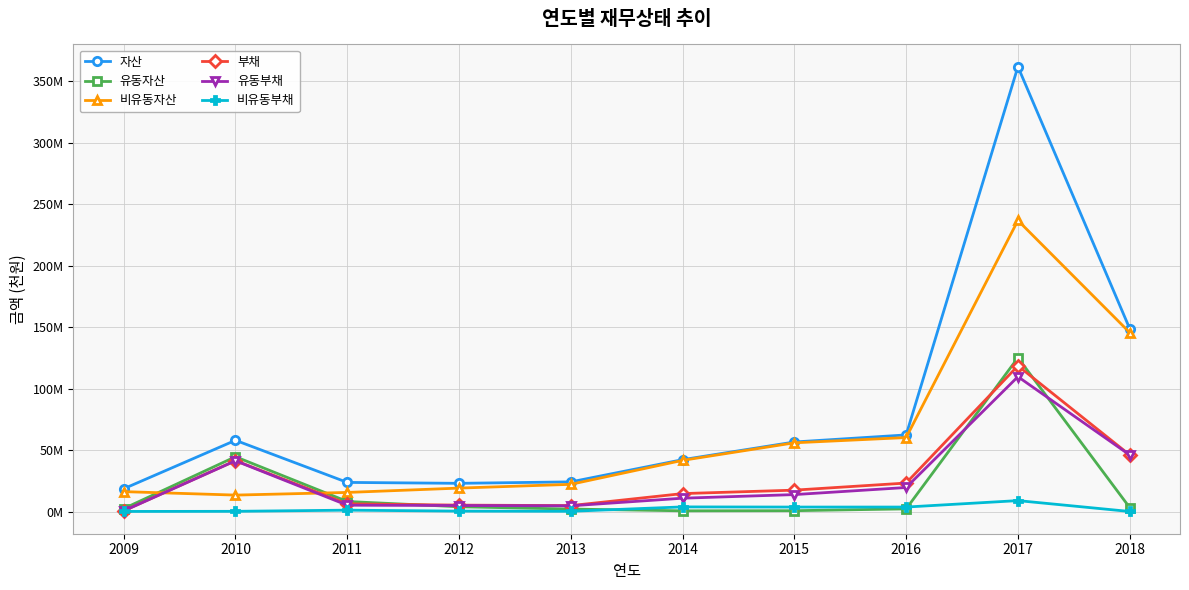

Rank the series by their maximum value, from highest to lowest.

자산, 비유동자산, 유동자산, 부채, 유동부채, 비유동부채